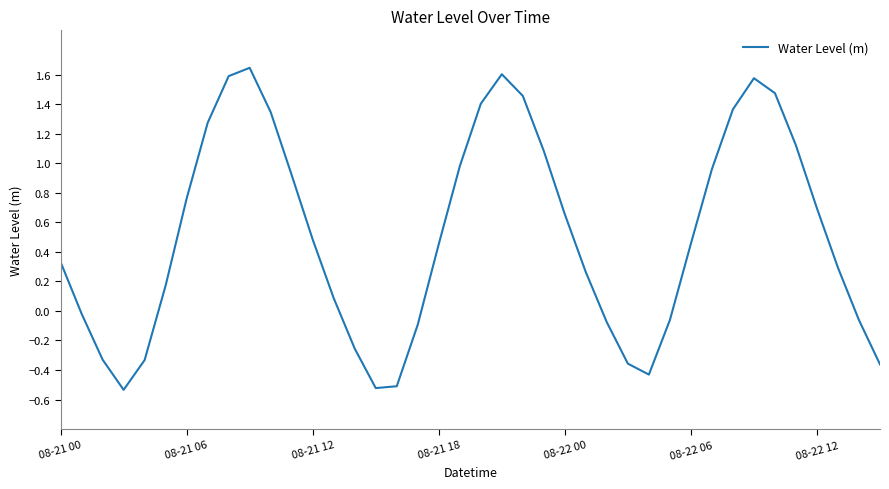

What is the difference between the maximum and minimum values?

2.2